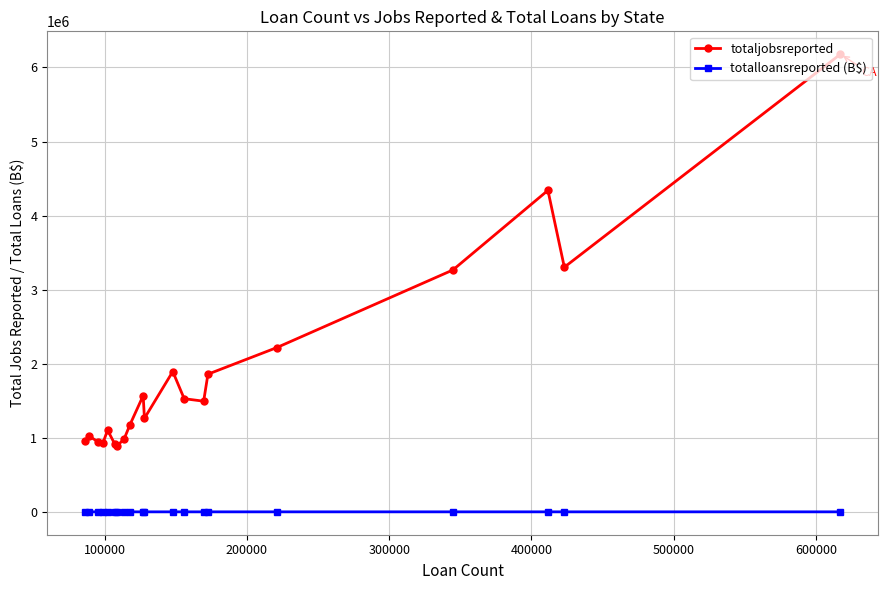

Rank the series by their average value, from highest to lowest.

totaljobsreported, totalloansreported (B$)